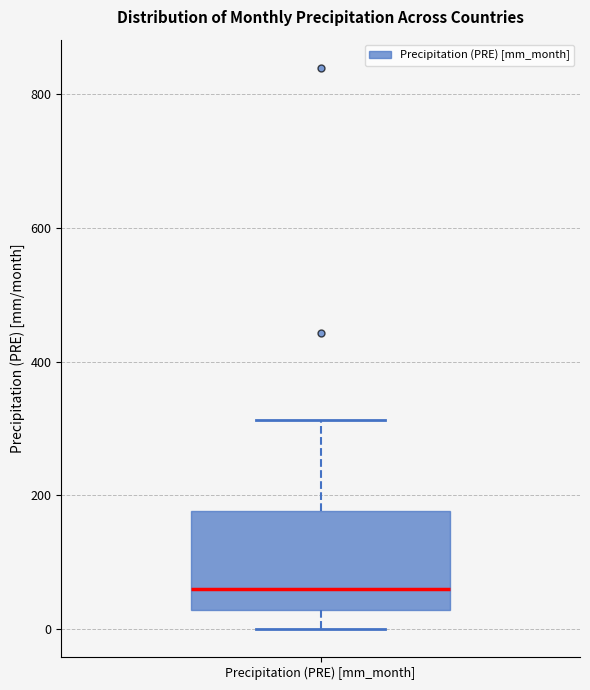

Read this box plot against the y-axis: the position of the median line, the range covered by the box, and the ends of both whiskers. The values are not printed on the chart, so give them approximately, as read against the axis.

median 60, box 20 to 180, whiskers 0 to 320